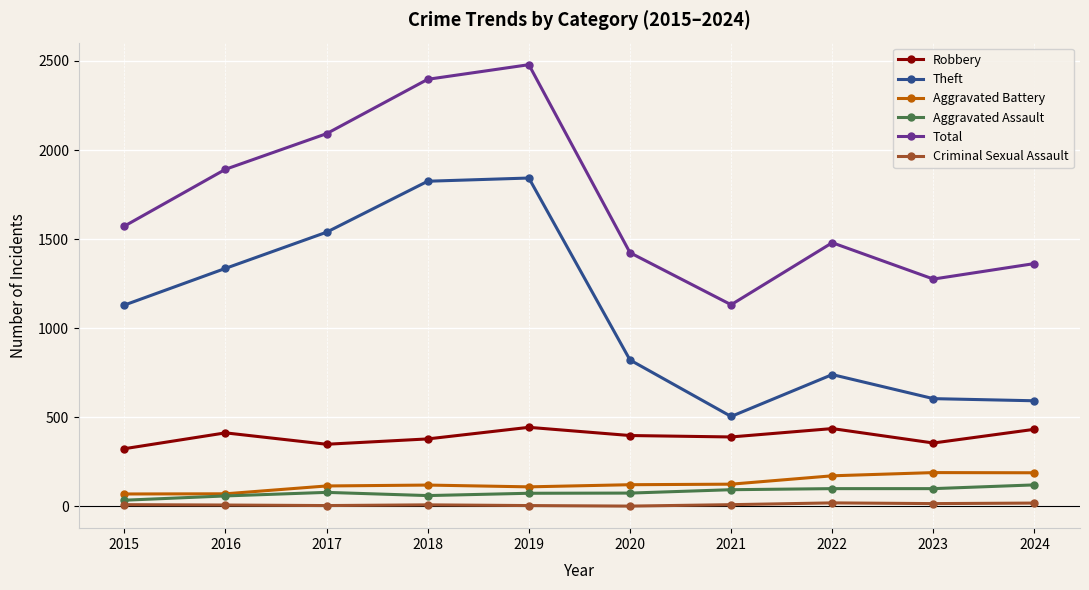

Which series has the widest spread of values?

Total